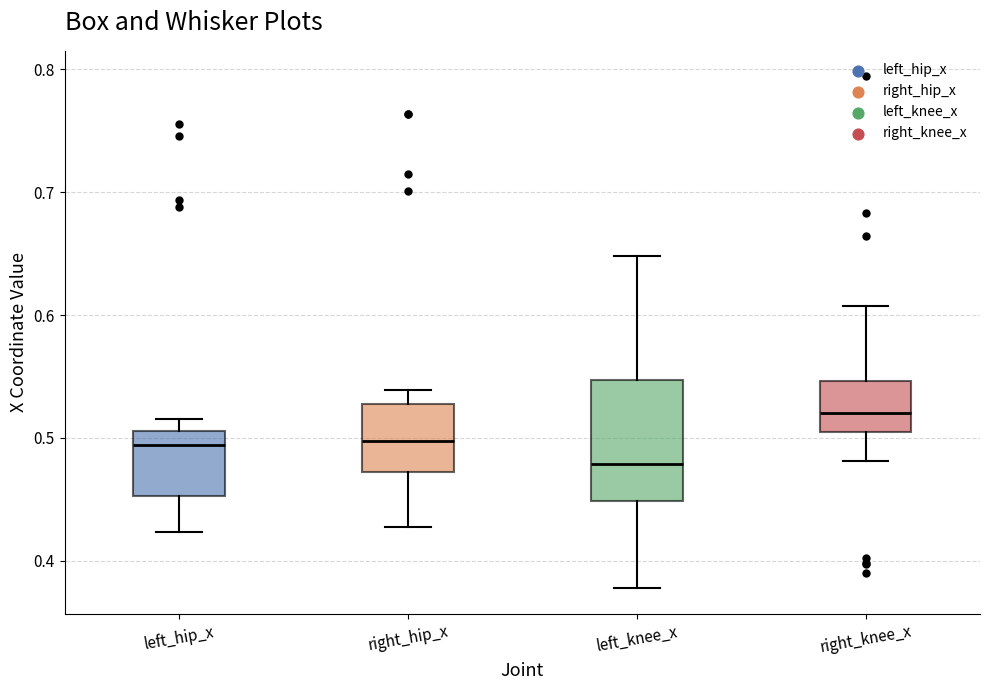

Where does the upper whisker of the box for right_knee_x end on the y-axis? The values are not printed on the chart, so give them approximately, as read against the axis.

0.61